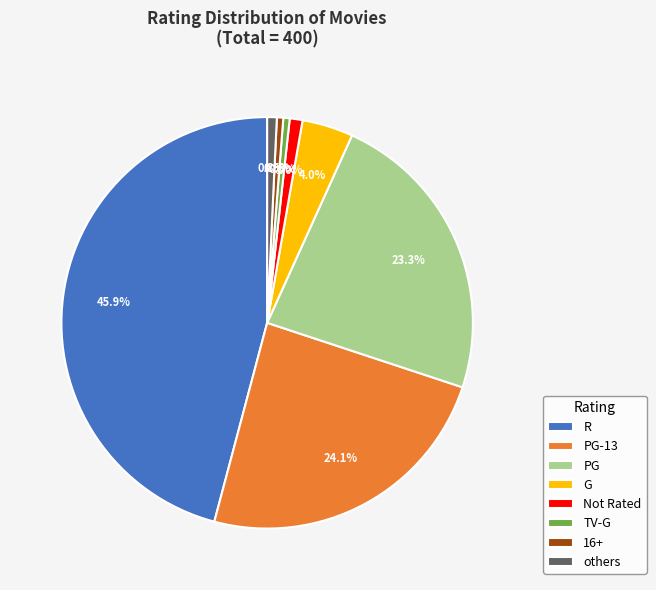

Count the number of slices in the pie.

8